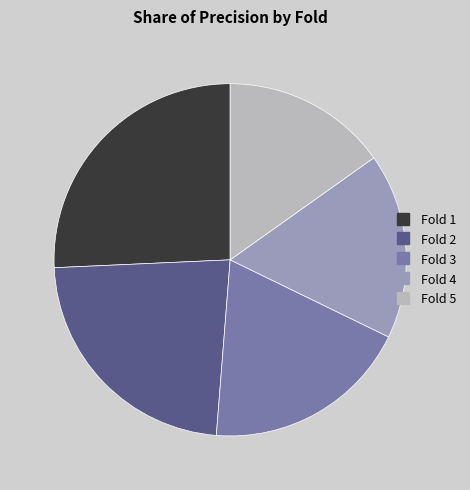

Do Fold 5 and Fold 4 together represent more than half of the pie?

No